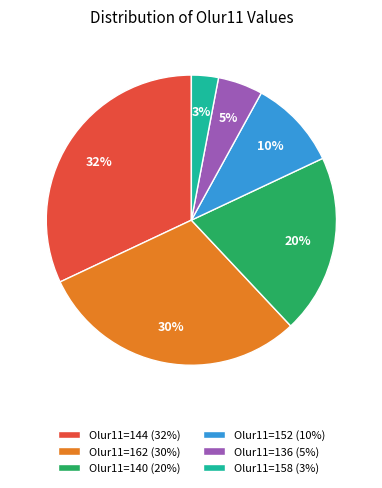

What percentage is the Olur11=158 (3%) slice, to the nearest percent?

3%